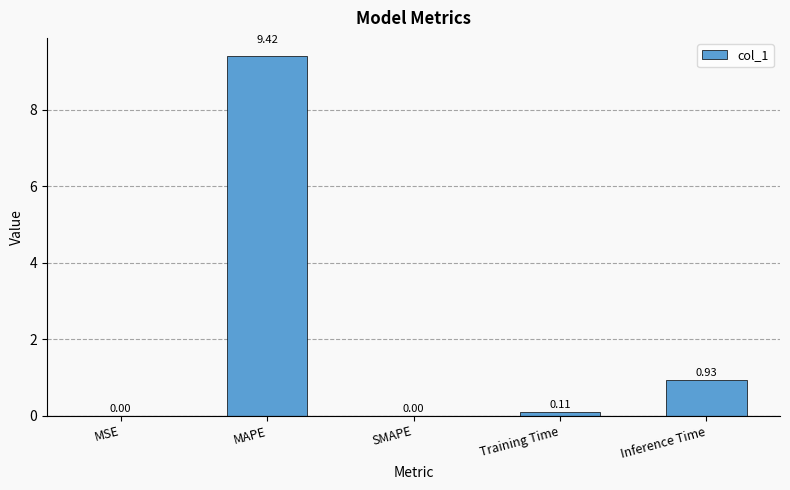

At which label is the value closest to 4?

Inference Time